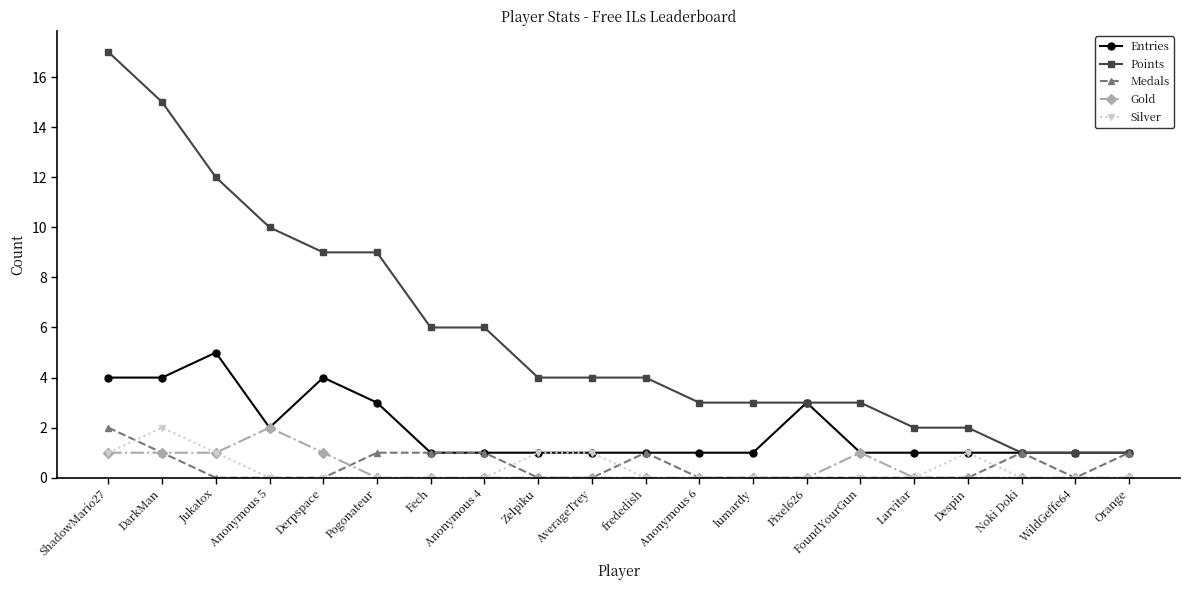

What is the total value across all series at Noki Doki?

3